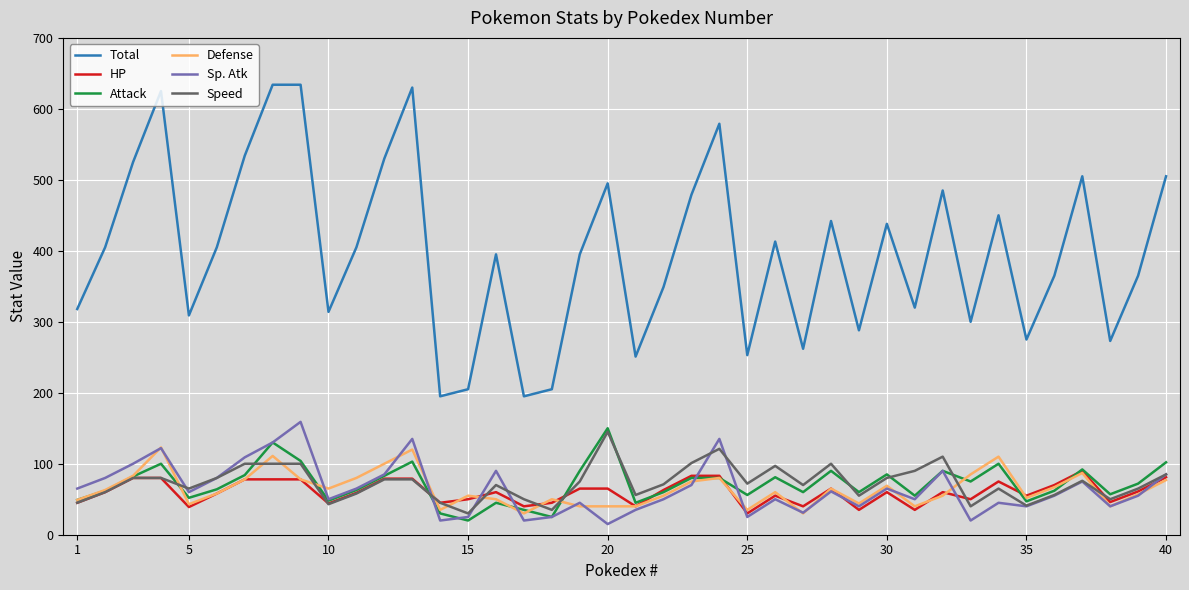

What is the lowest value of the Defense series?

30